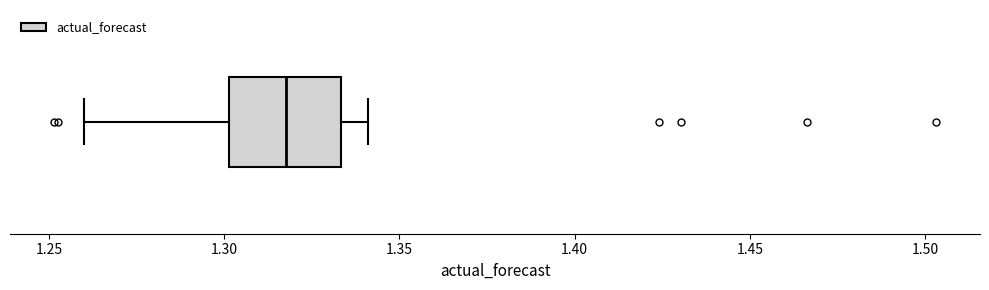

Transcribe this box plot: give where the median line is, the range the box spans, and where the two whiskers end, as read against the x-axis. The values are not printed on the chart, so give them approximately, as read against the axis.

median 1.320, box 1.300 to 1.335, whiskers 1.260 to 1.340